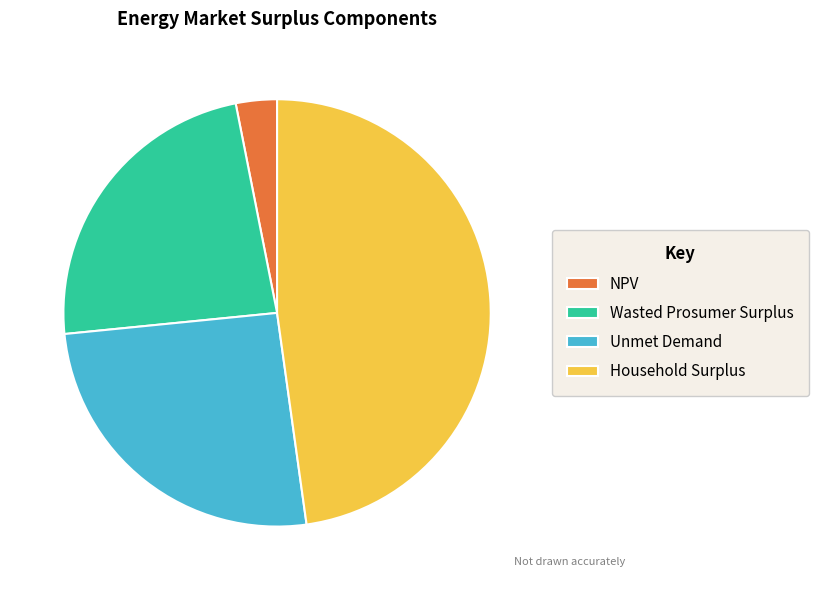

Rank the categories by value from highest to lowest.

Household Surplus, Unmet Demand, Wasted Prosumer Surplus, NPV